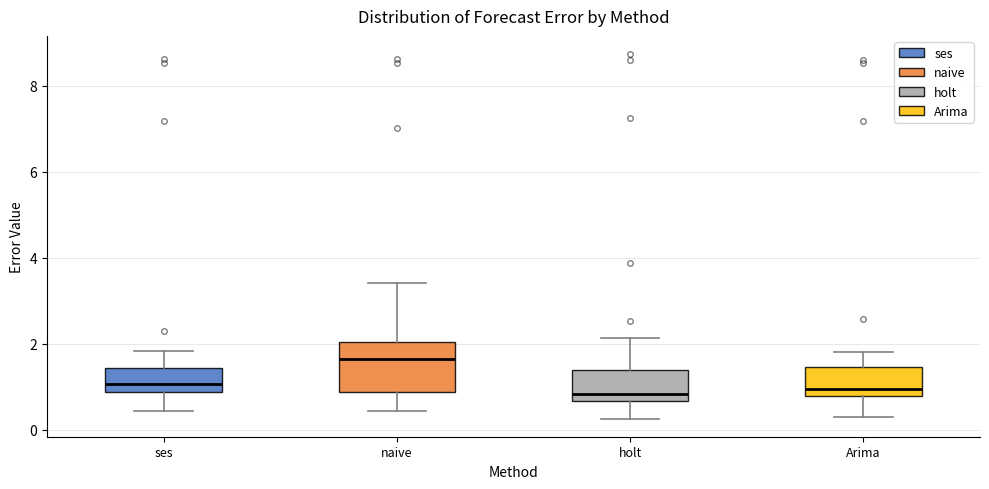

Reading left to right, transcribe this box plot: for each box, give where its median line is, the range the box spans, and where its two whiskers end, as read against the y-axis. The values are not printed on the chart, so give them approximately, as read against the axis.

ses: median 1.0, box 0.8 to 1.4, whiskers 0.4 to 1.8
naive: median 1.6, box 0.8 to 2.0, whiskers 0.4 to 3.4
holt: median 0.8, box 0.6 to 1.4, whiskers 0.2 to 2.2
Arima: median 1.0, box 0.8 to 1.4, whiskers 0.4 to 1.8